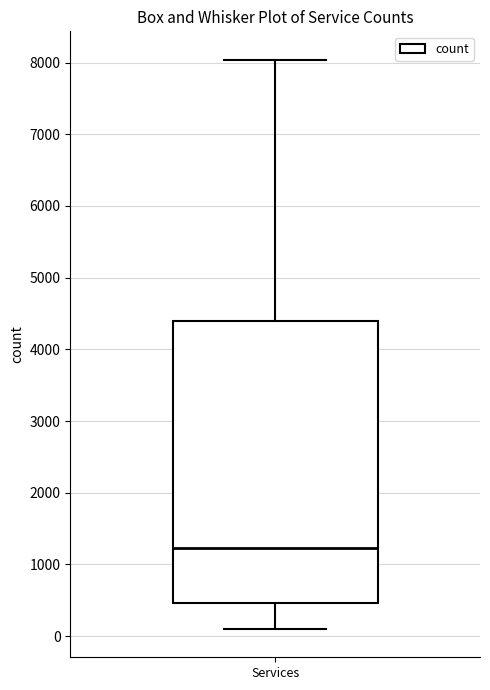

Transcribe this box plot: give where the median line is, the range the box spans, and where the two whiskers end, as read against the y-axis. The values are not printed on the chart, so give them approximately, as read against the axis.

median 1200, box 500 to 4400, whiskers 100 to 8000